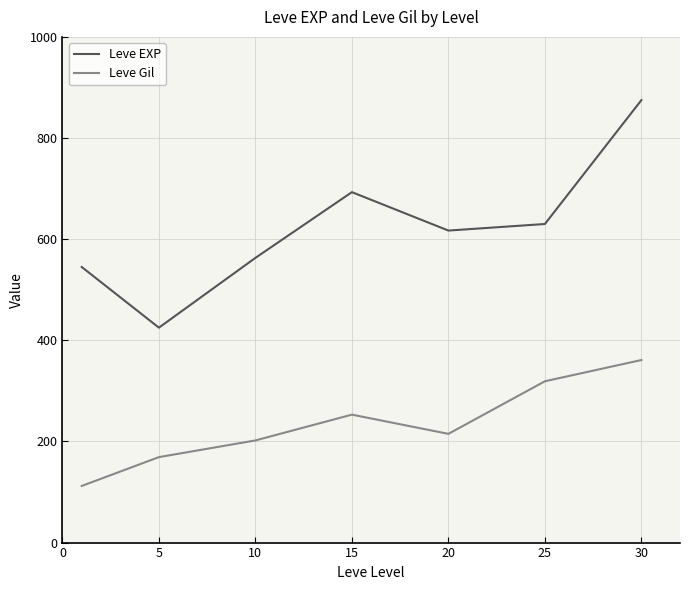

True or false: Leve EXP and Leve Gil cross at least once.

False